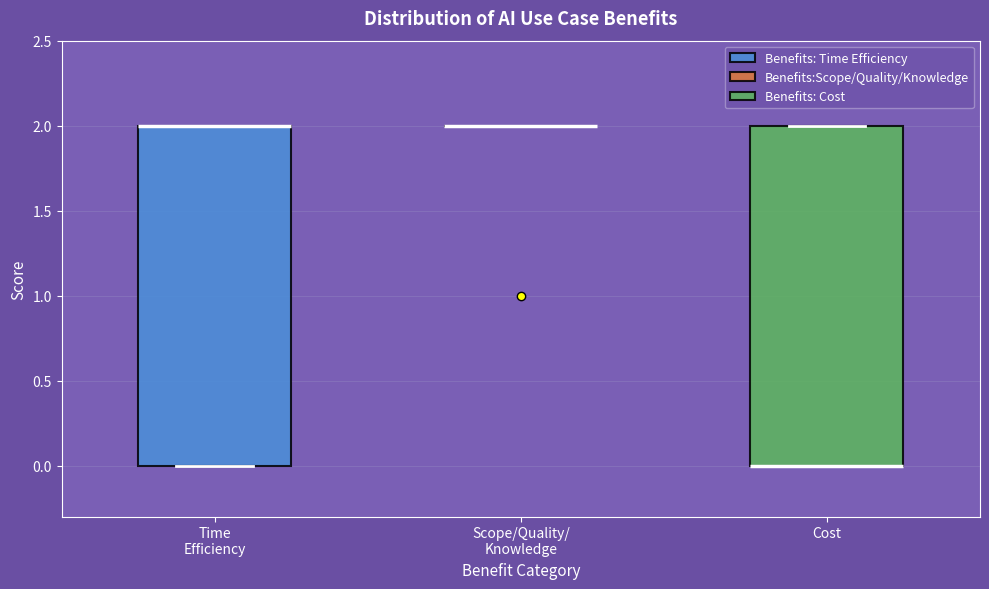

Reading left to right, read every box against the y-axis: the position of its median line, the range the box covers, and the ends of its whiskers. The values are not printed on the chart, so give them approximately, as read against the axis.

Time Efficiency: median 2 (drawn on the box's upper edge), box 0 to 2, whiskers 0 to 2
Scope/Quality/ Knowledge: box collapsed to a line at 2, whiskers 2 to 2
Cost: median 0 (drawn on the box's lower edge), box 0 to 2, whiskers 0 to 2